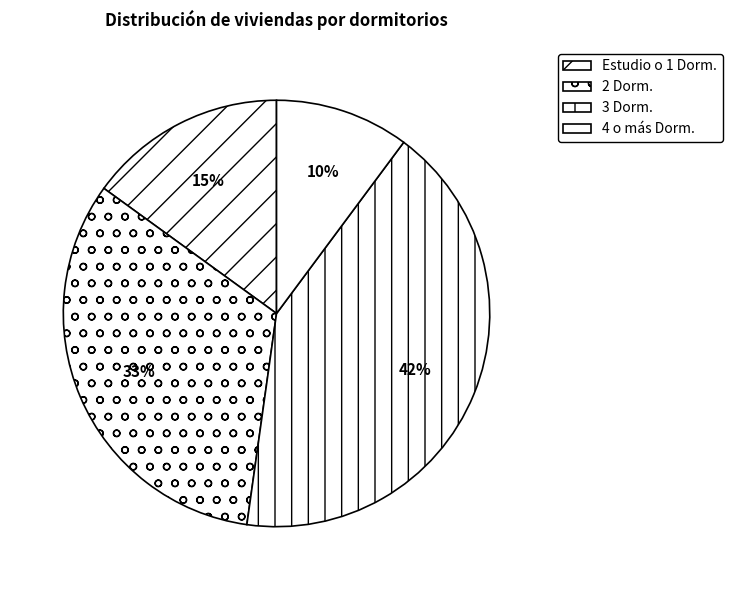

Rank the categories by value from lowest to highest.

4 o más Dorm., Estudio o 1 Dorm., 2 Dorm., 3 Dorm.